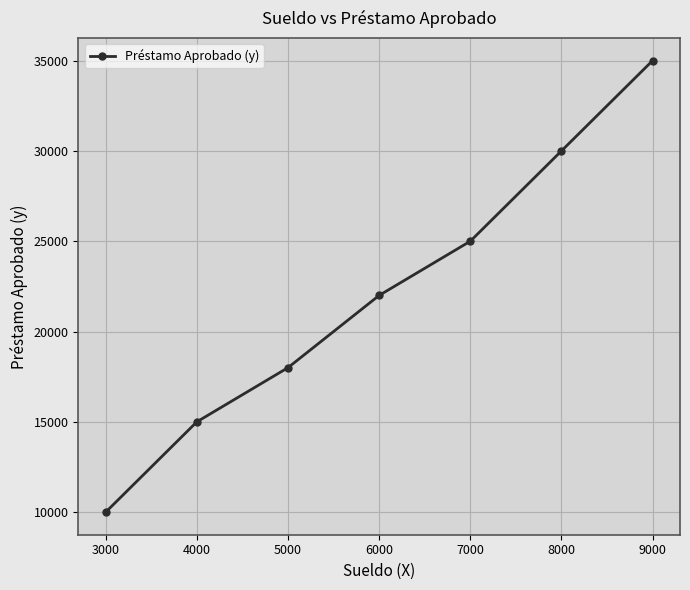

What is the difference between the second highest and minimum values?

20000